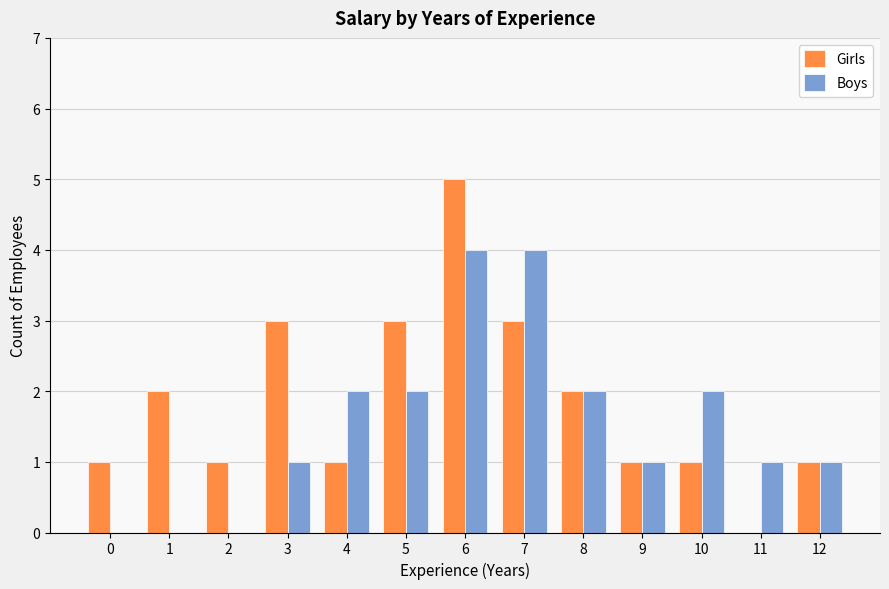

What are all the series names shown in the legend?

Girls, Boys